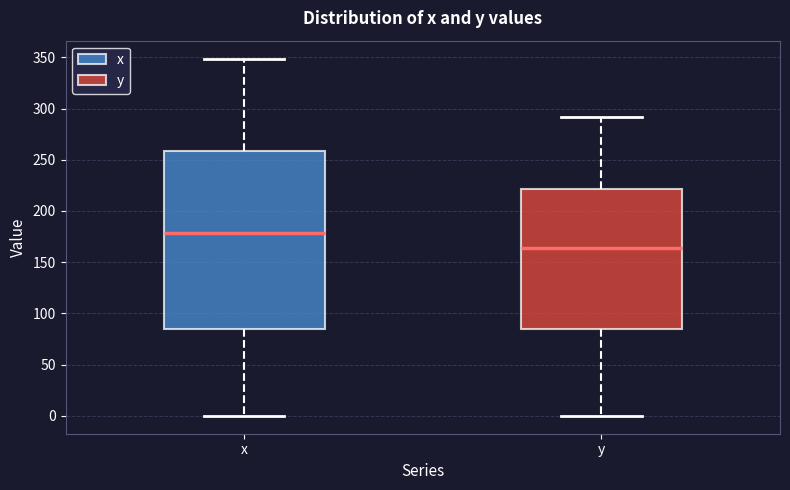

Where does the upper whisker of the box for x end on the y-axis? The values are not printed on the chart, so give them approximately, as read against the axis.

350